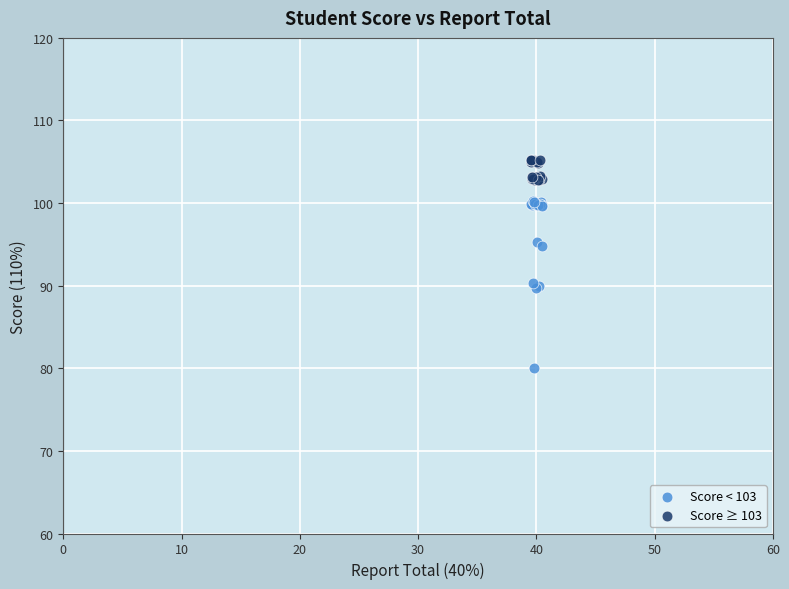

Which series reaches the minimum Y coordinate?

Score < 103